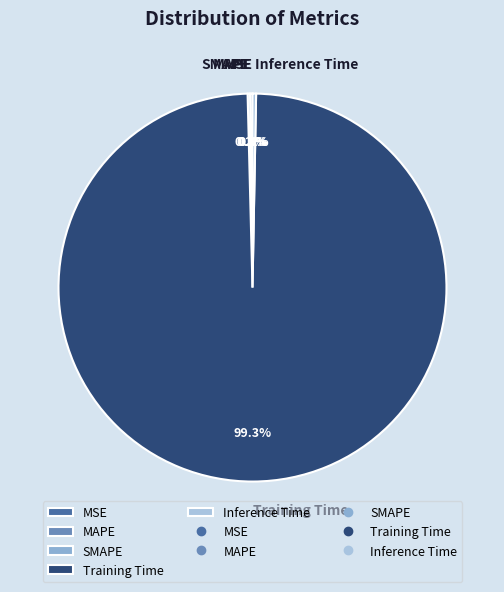

Between Inference Time and Training Time, which is larger?

Training Time